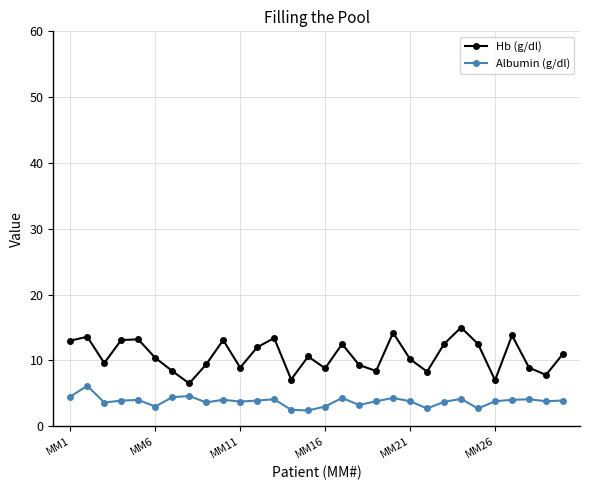

How many data points does each series have?

30